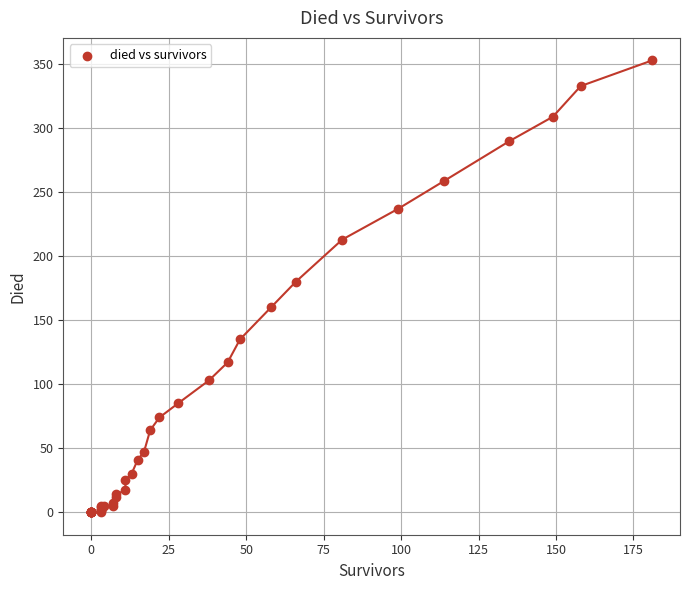

What Y value in the scatter plot is closest to 176?

180